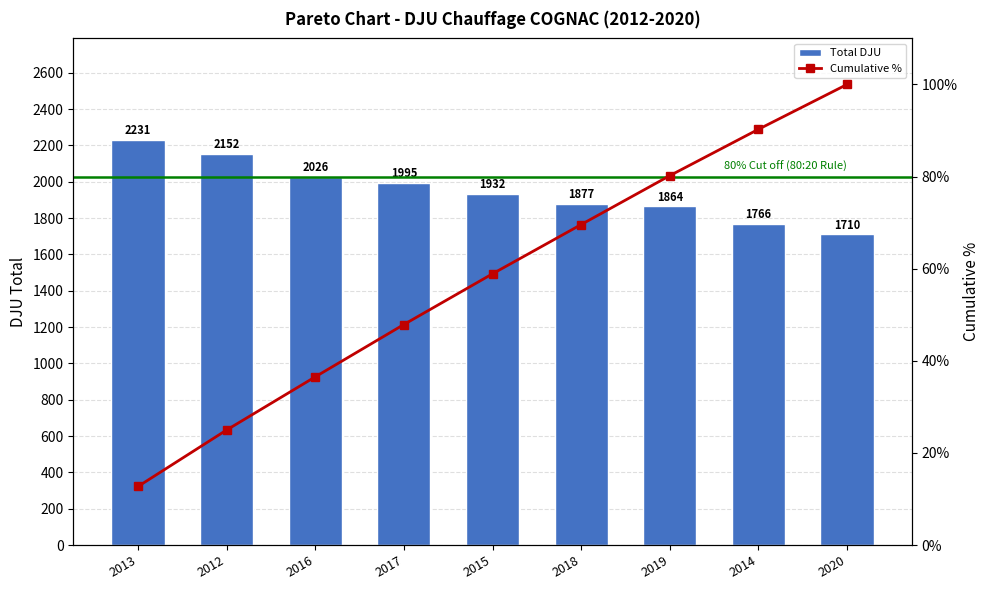

What is the value of the Total DJU bar at the 5th from the left?

1932.4